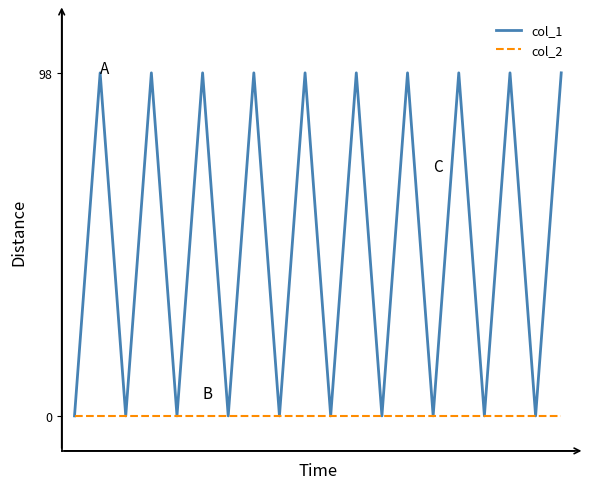

Rank the series by their average value, from lowest to highest.

col_2, col_1